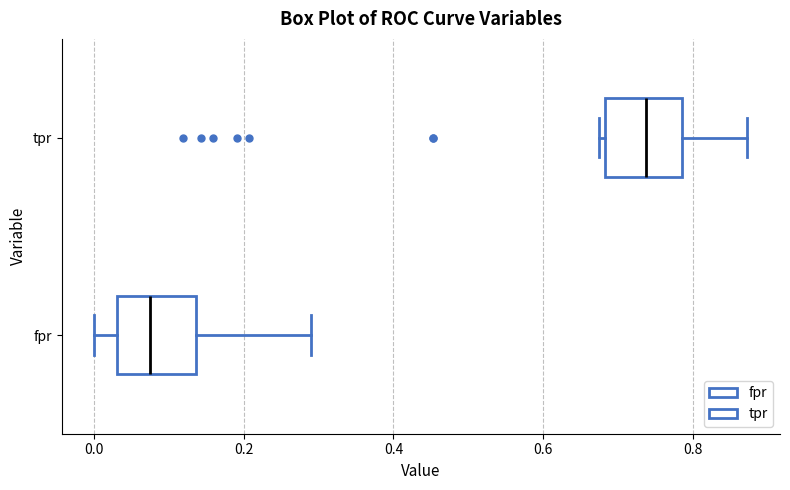

Where is the left edge of the box for tpr on the x-axis? The values are not printed on the chart, so give them approximately, as read against the axis.

0.68